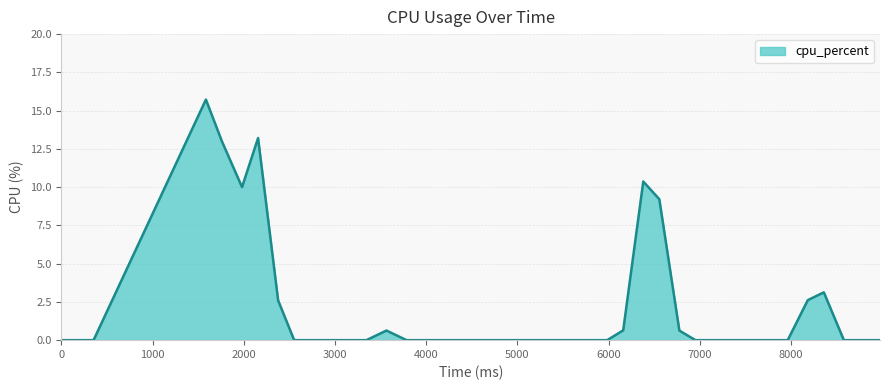

What is the difference between the maximum and minimum values?

15.7